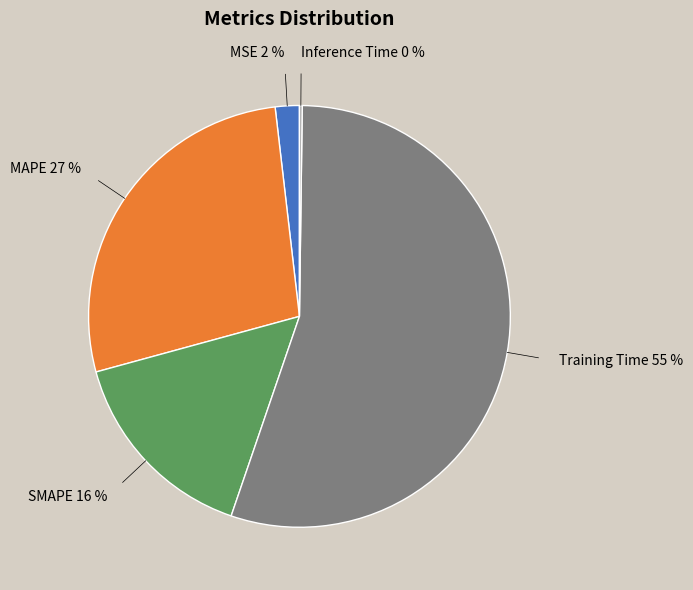

Which category has the biggest portion of the pie?

Training Time